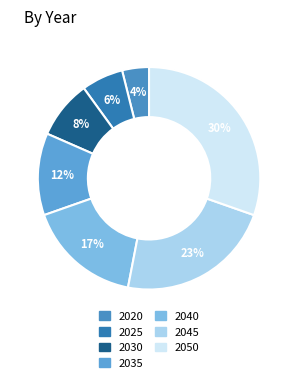

To the nearest percent, what portion does 2040 represent?

17%